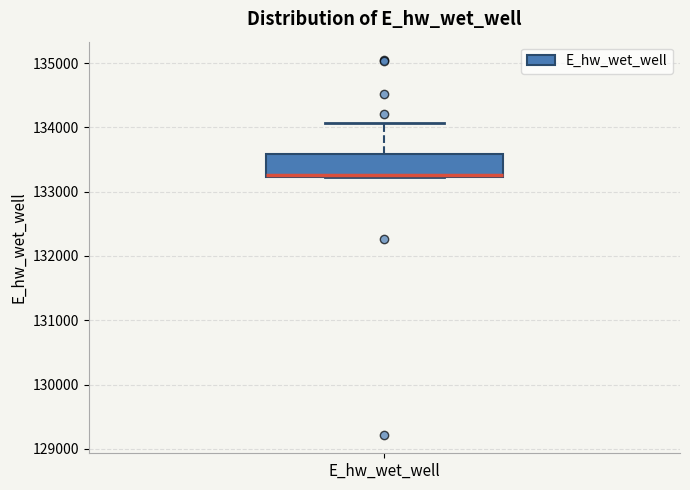

Read this box plot against the y-axis: the position of the median line, the range covered by the box, and the ends of both whiskers. The values are not printed on the chart, so give them approximately, as read against the axis.

median 133300, box 133200 to 133600, whiskers 133200 to 134100